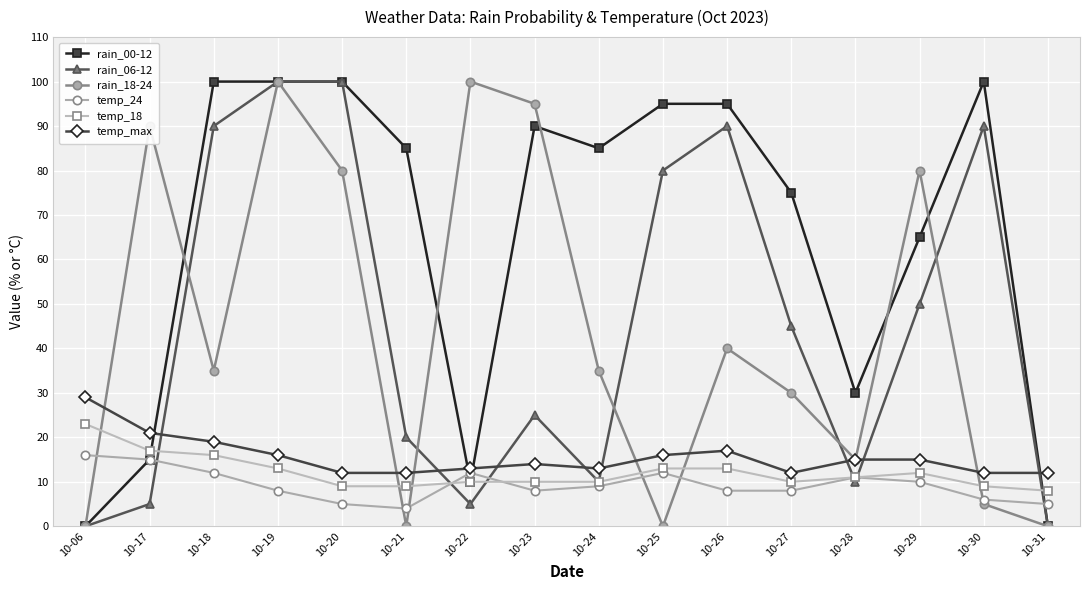

Between 10-27 and 10-29, which series saw the biggest shift?

rain_18-24